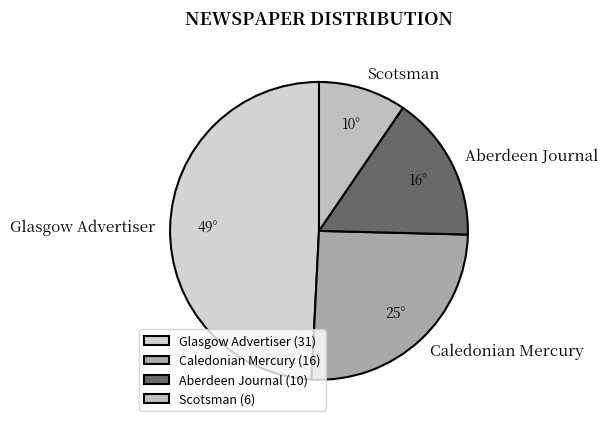

Approximately how many times larger is the value at Caledonian Mercury compared to Aberdeen Journal?

1.6